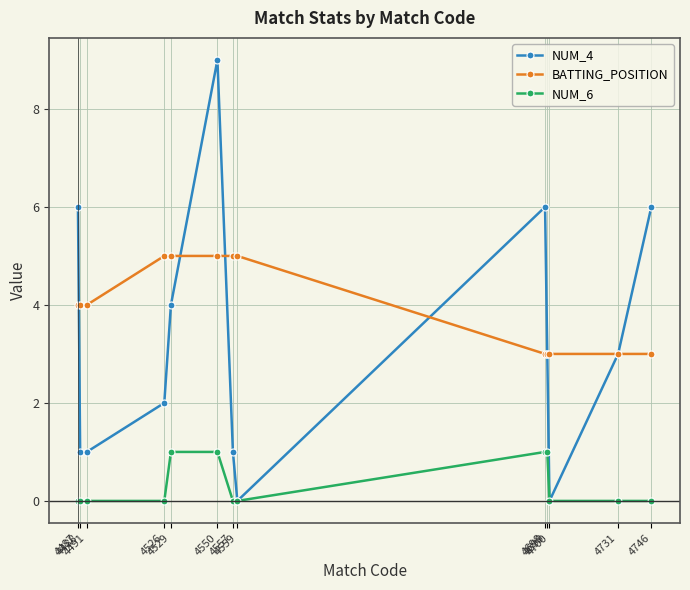

Rank the series by their maximum value, from lowest to highest.

NUM_6, BATTING_POSITION, NUM_4